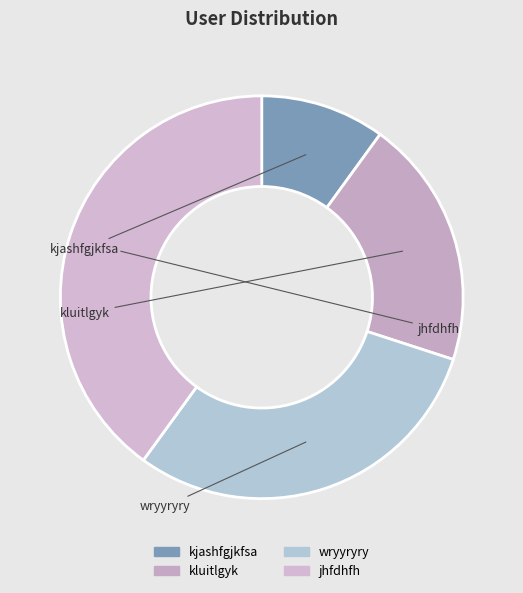

Between wryyryry and jhfdhfh, which is larger?

jhfdhfh